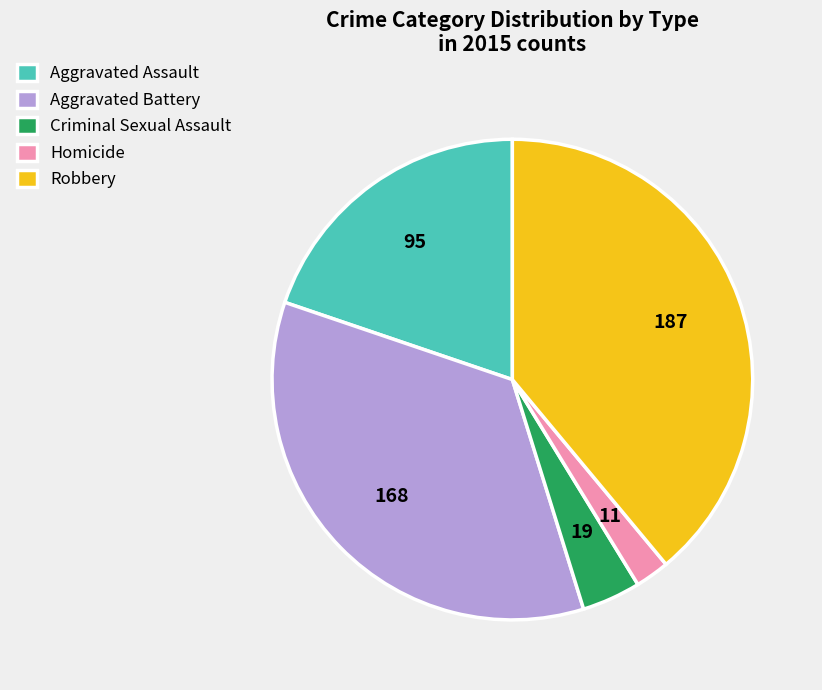

The Robbery slice represents 29% of the pie. True or false?

False